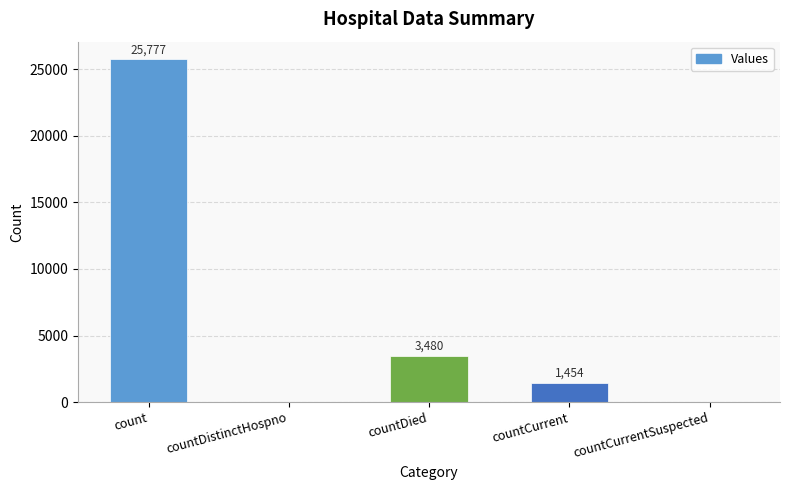

At which category does the chart reach its peak across all series?

count